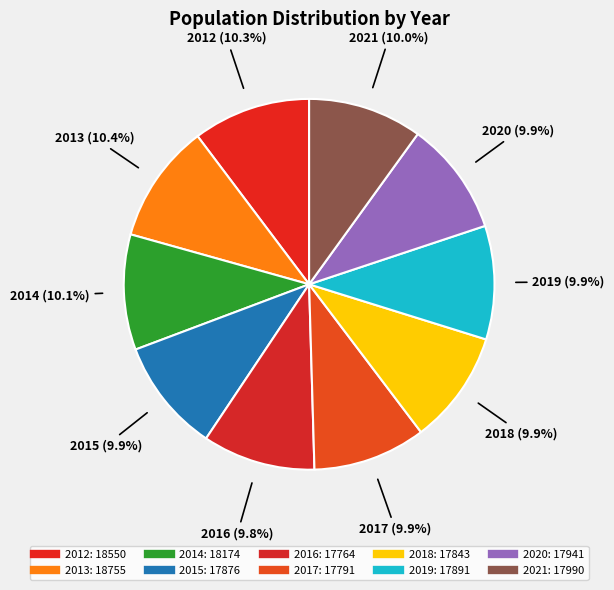

The 2012 slice represents 10% of the pie. True or false?

True